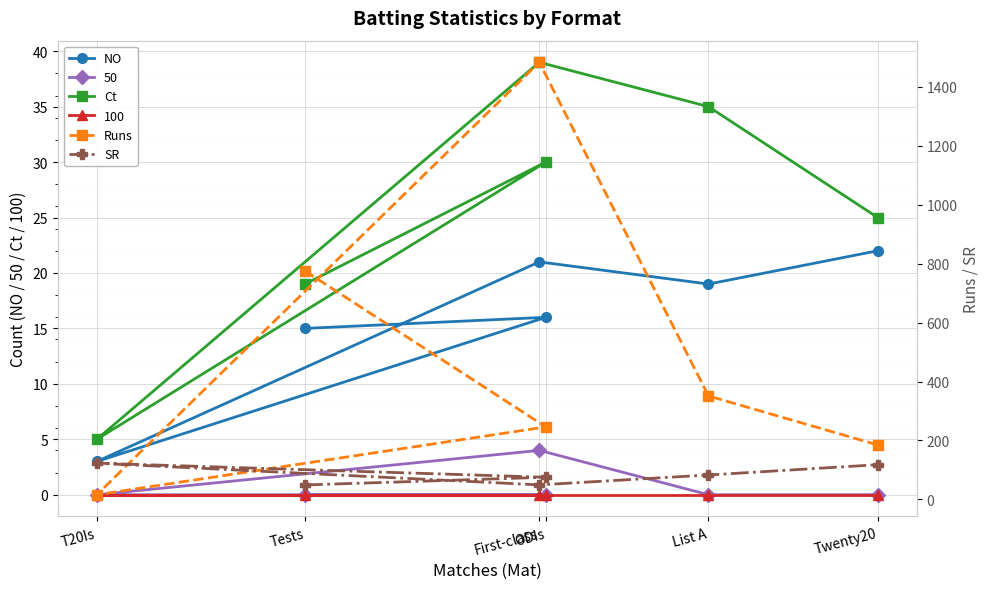

True or false: Runs and NO cross at least once.

False